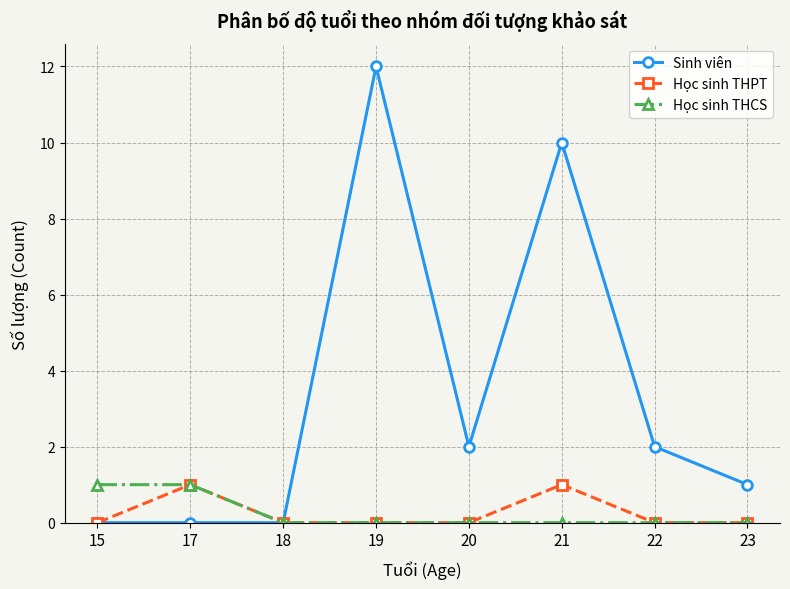

What are all the series names shown in the legend?

Sinh viên, Học sinh THPT, Học sinh THCS